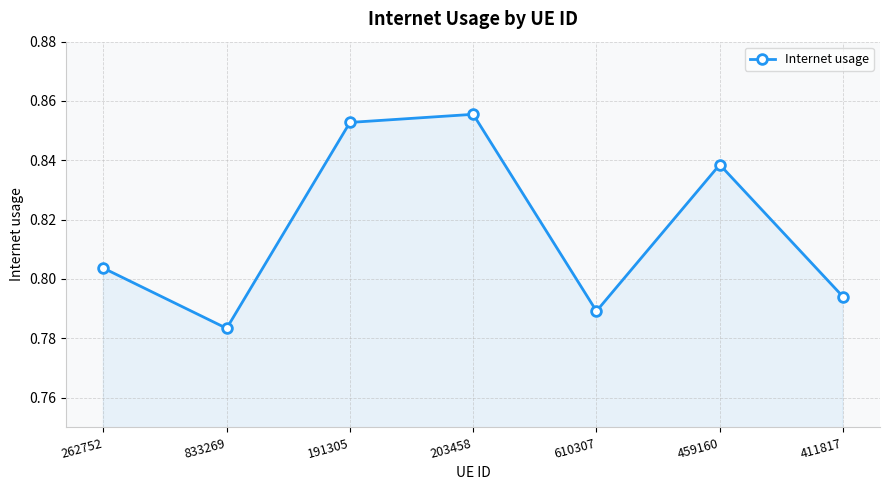

Between 411817 and 833269, which is larger?

411817